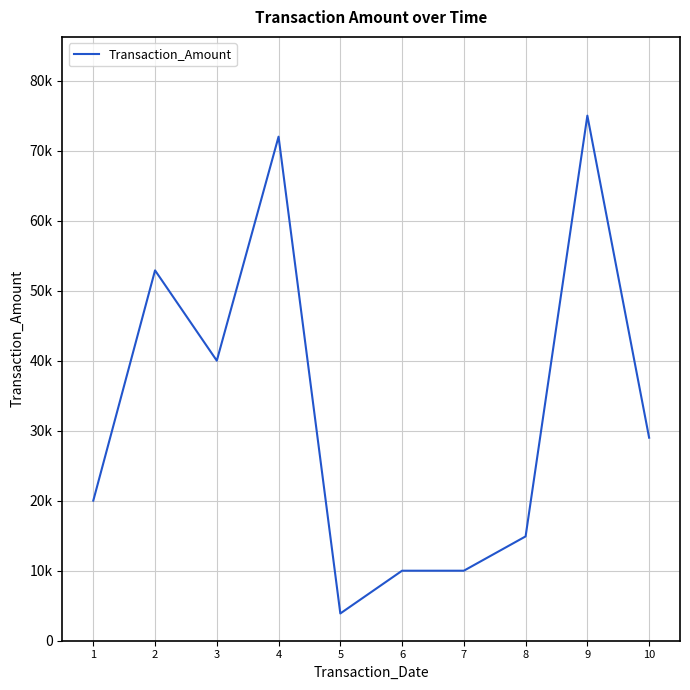

Rank the categories by value from highest to lowest.

9, 4, 2, 3, 10, 1, 8, 6, 7, 5